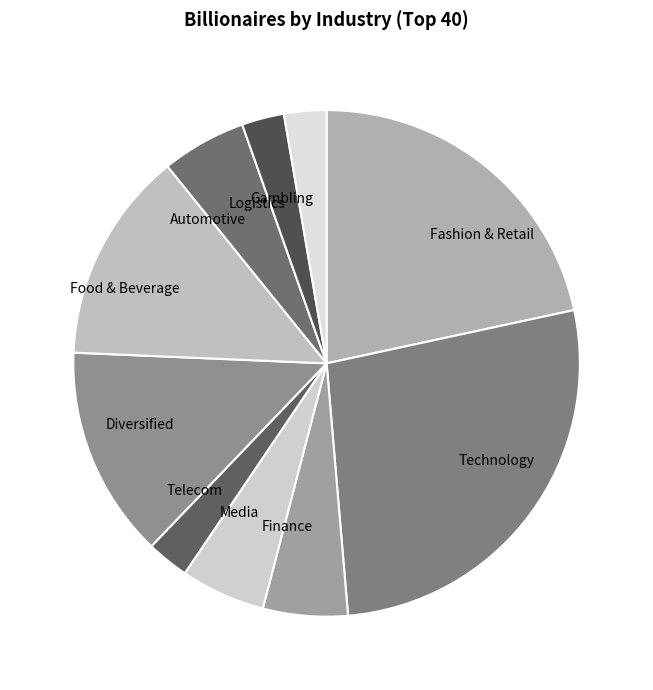

Which slice is the largest?

Technology